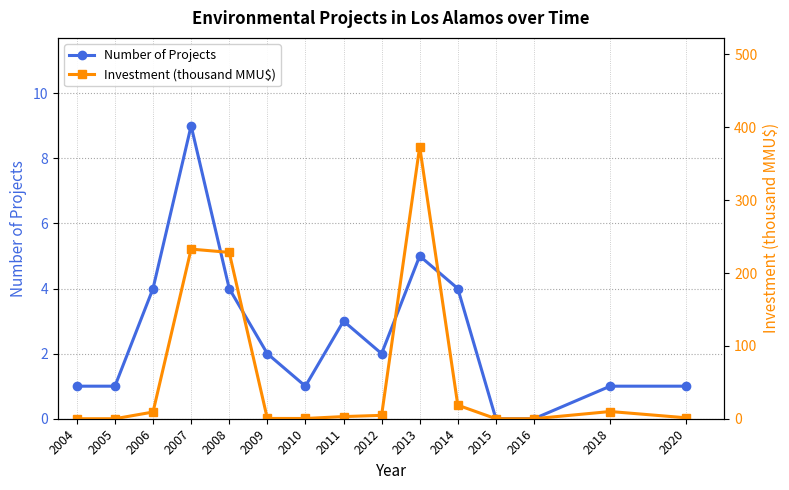

How many intersections are there between Investment (thousand MMU$) and Number of Projects?

3